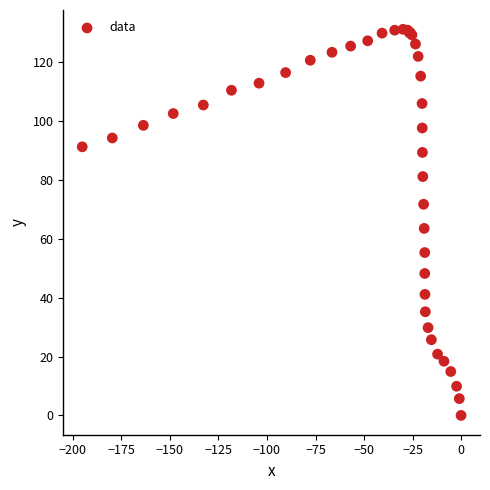

What Y value in the scatter plot is closest to 65?

63.5